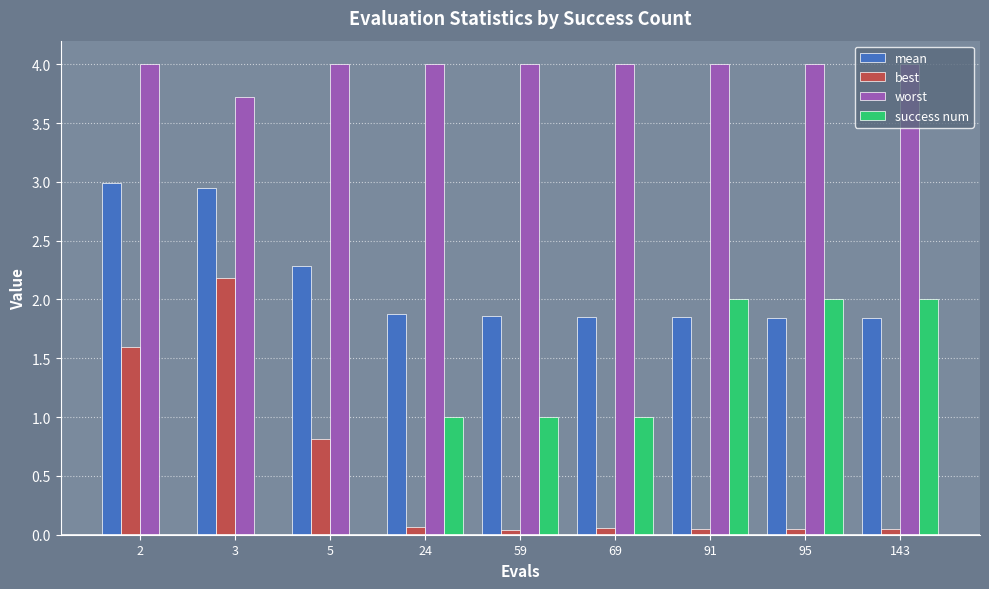

Which series changed the most between 59 and 143?

success num